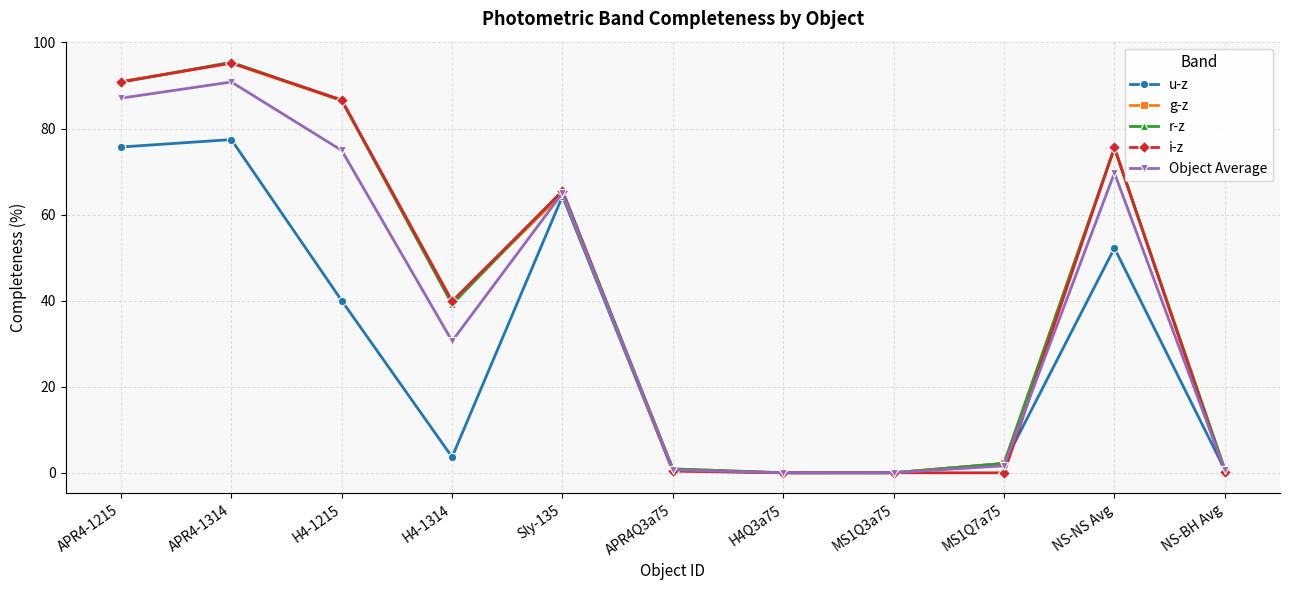

What is the value of the u-z point at the 9th from the left?

2.2